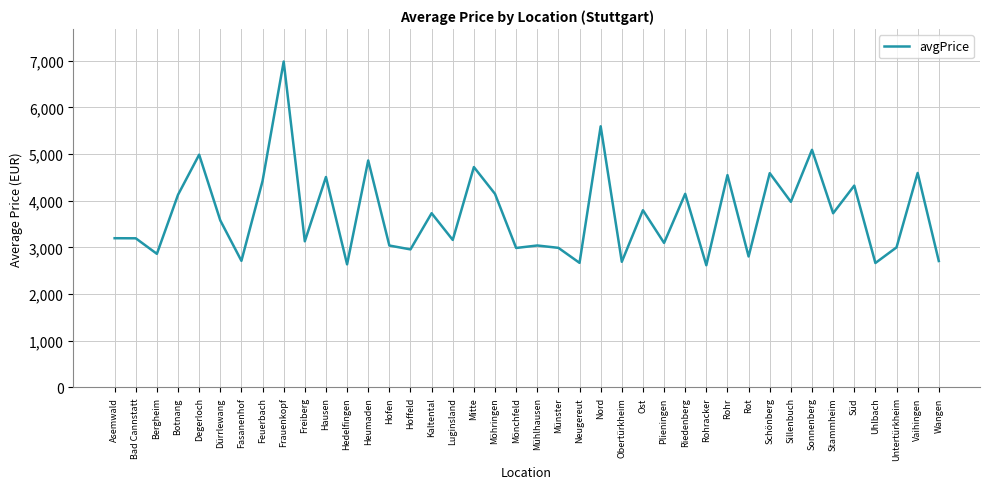

What is the difference between the values at Plieningen and Bergheim?

233.7